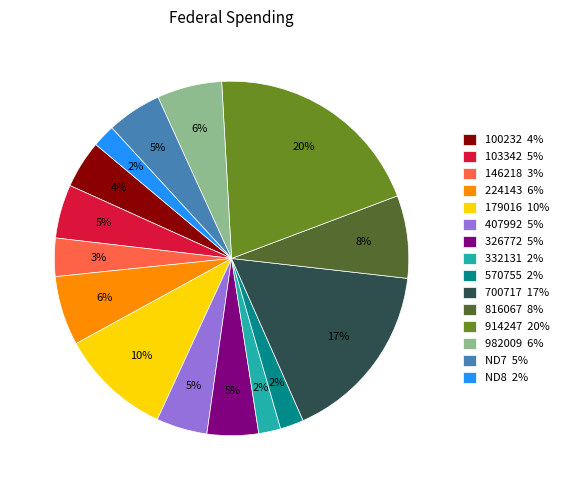

The 407992 5% slice represents 16% of the pie. True or false?

False